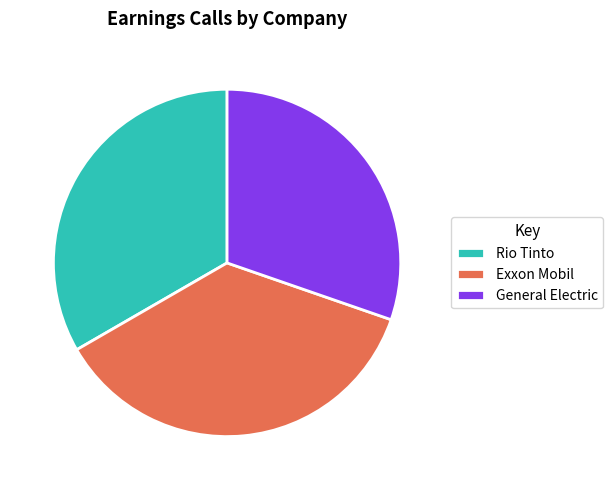

Combined, do General Electric and Exxon Mobil account for over 50%?

Yes